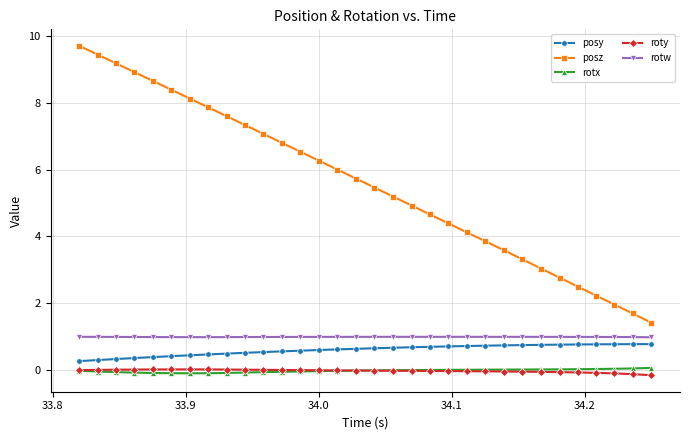

What is the value of the posz point at the 5th from the left?

8.7